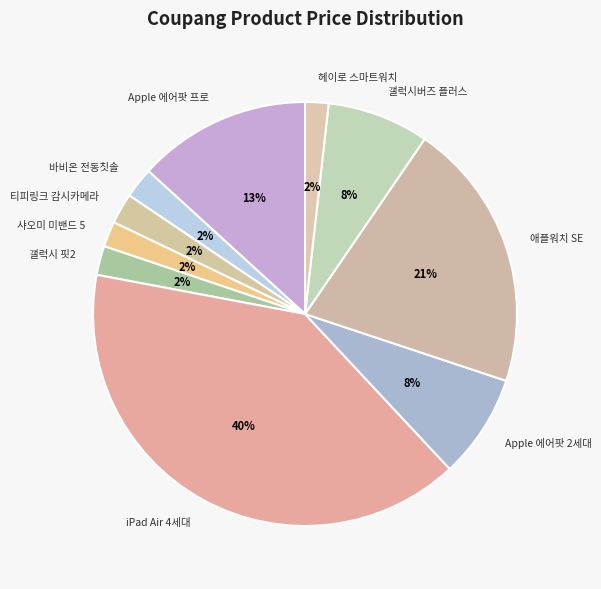

True or false: Apple 에어팟 프로 accounts for 13% of the total.

True